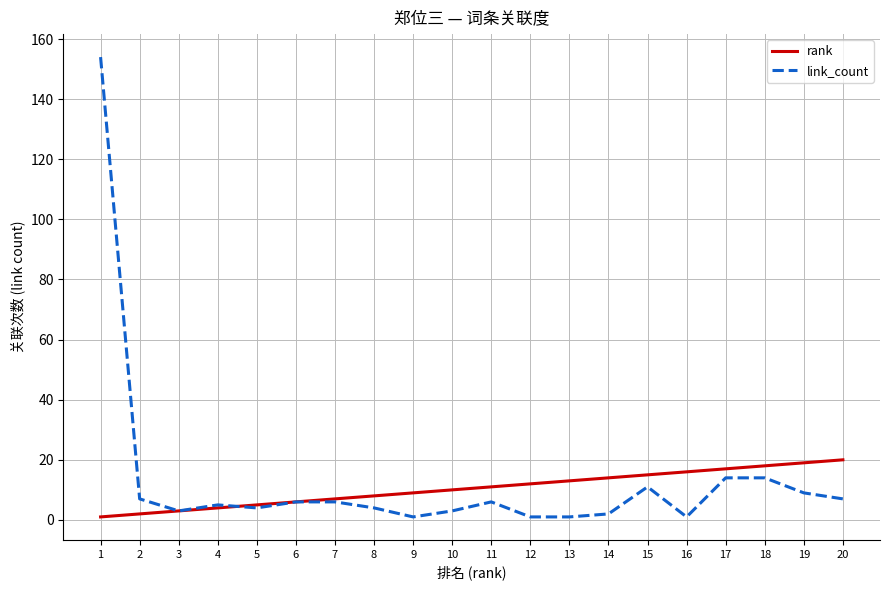

List the series in order of their peak value, lowest first.

rank, link_count